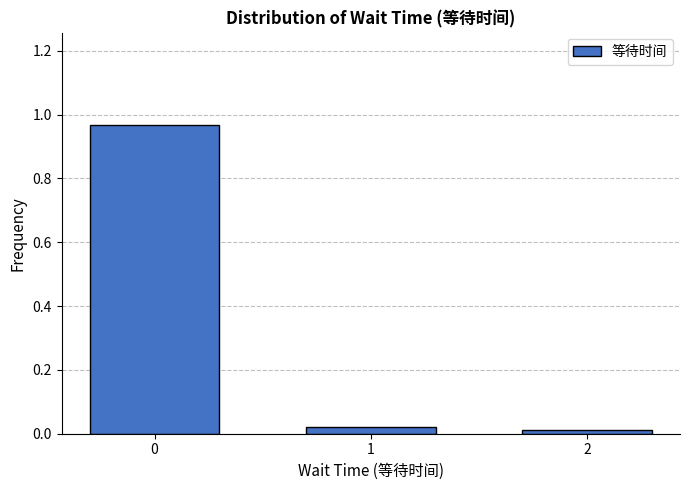

The chart shows a value of 0.0 at 2. True or false?

True